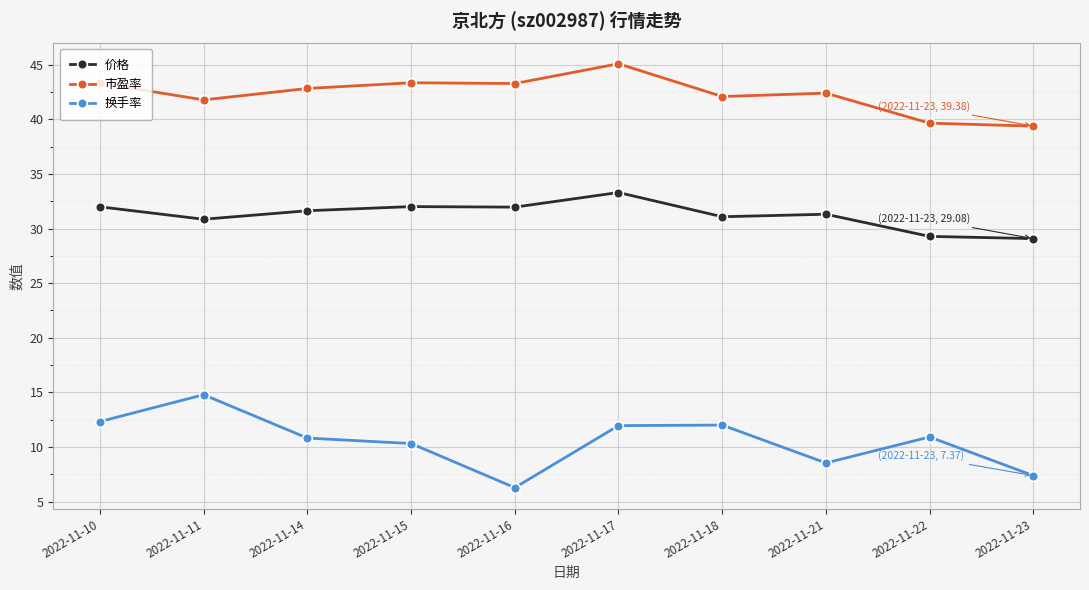

At how many categories does at least one series exceed 26?

10